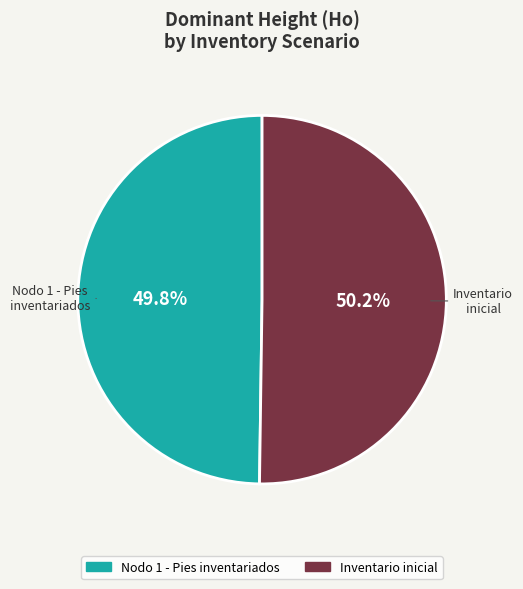

How many slices are in this pie chart?

2